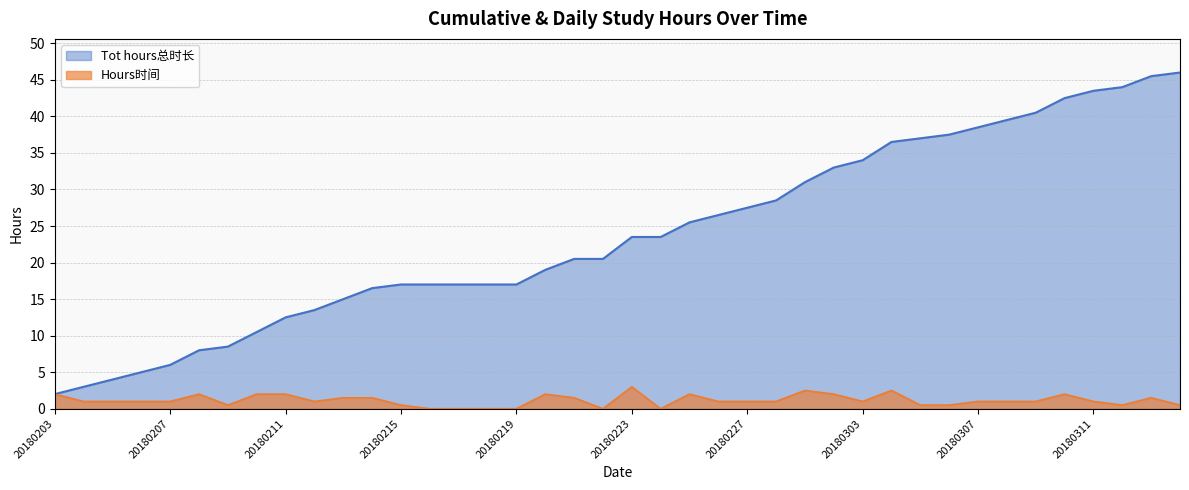

What is the difference between the highest and lowest values at 20180219?

17.0